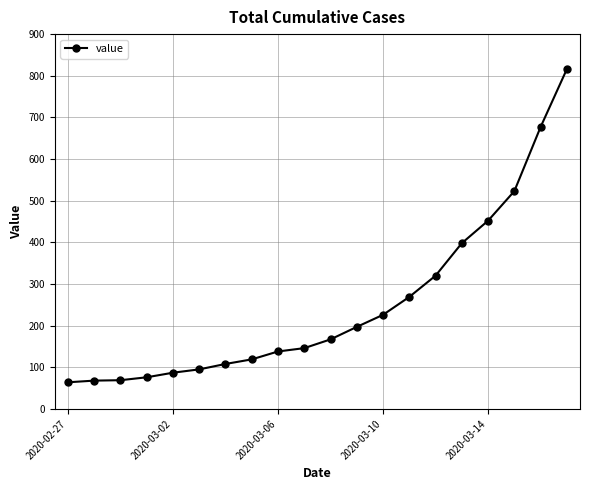

Is this an area chart (filled region under the line)?

No